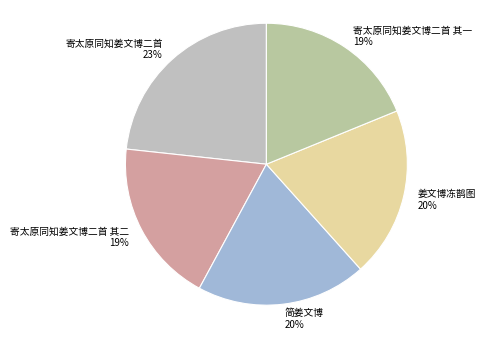

The 简姜文博 20% slice represents 20% of the pie. True or false?

True